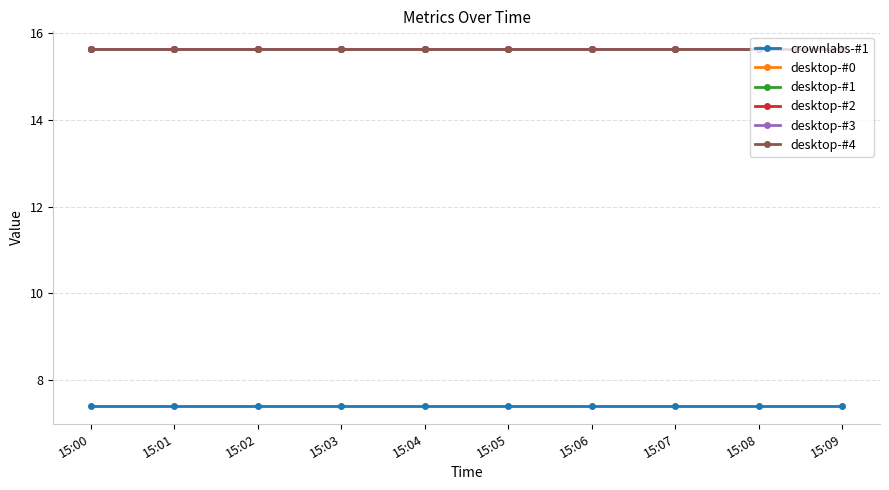

What is the lowest value of the crownlabs-#1 series?

7.4